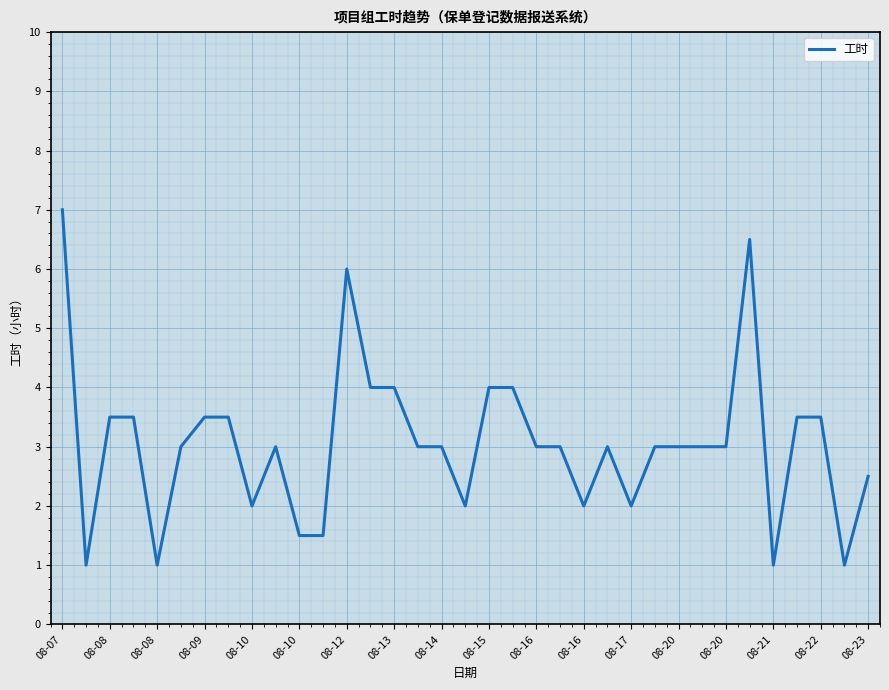

What is the greatest value displayed?

7.0